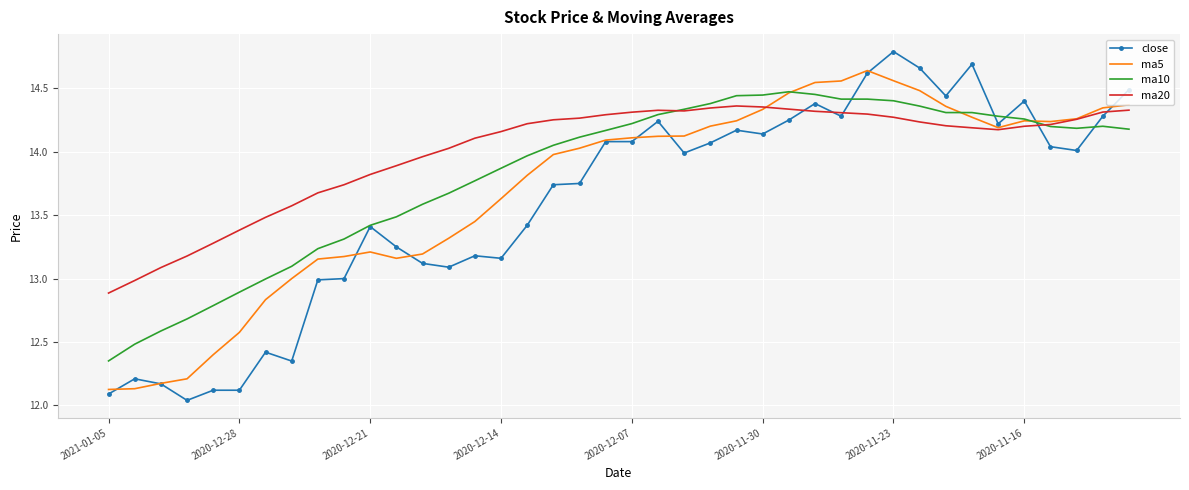

Rank the series by their average value, from lowest to highest.

close, ma5, ma10, ma20